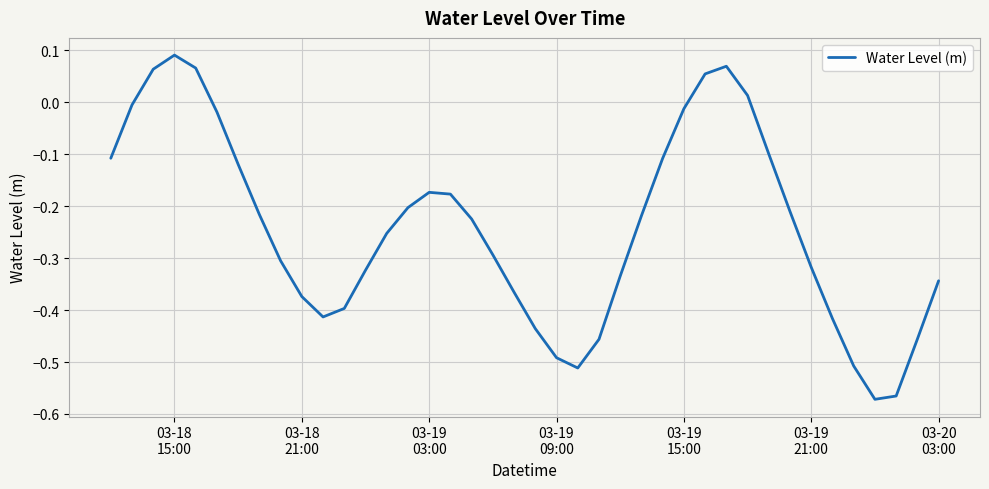

What is the sum of all values?

-9.7